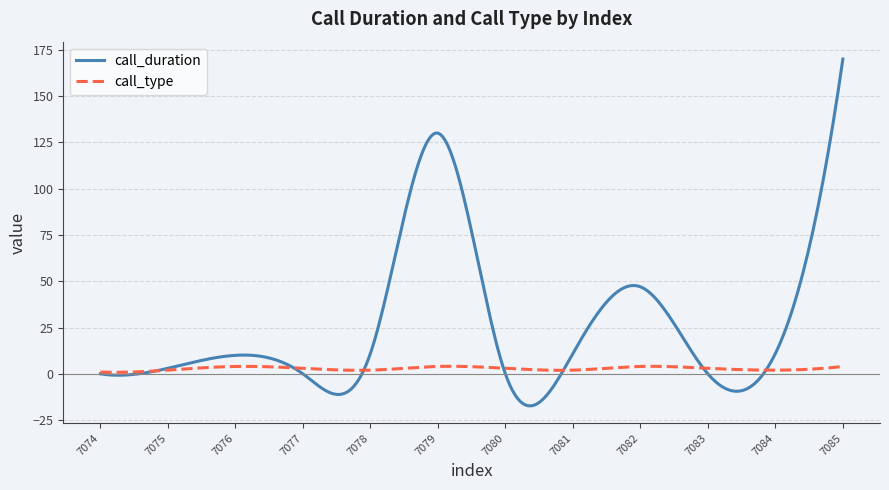

What is the minimum value for call_duration?

-17.3